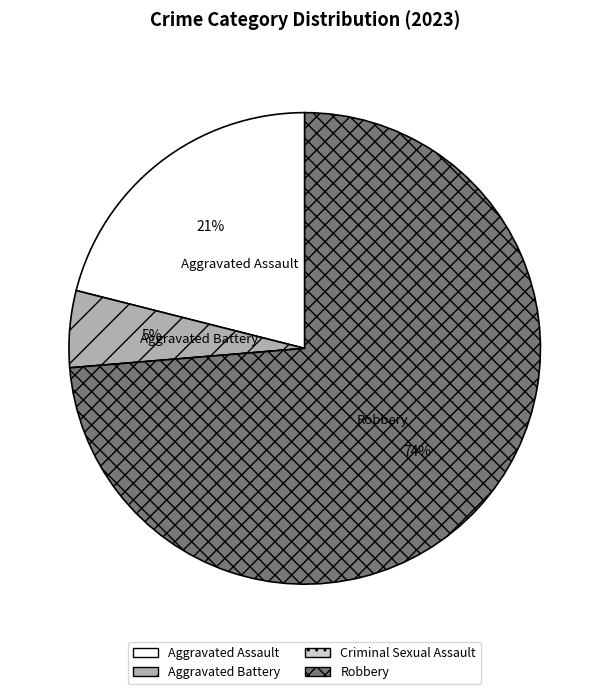

What percentage is the Robbery slice, to the nearest percent?

74%